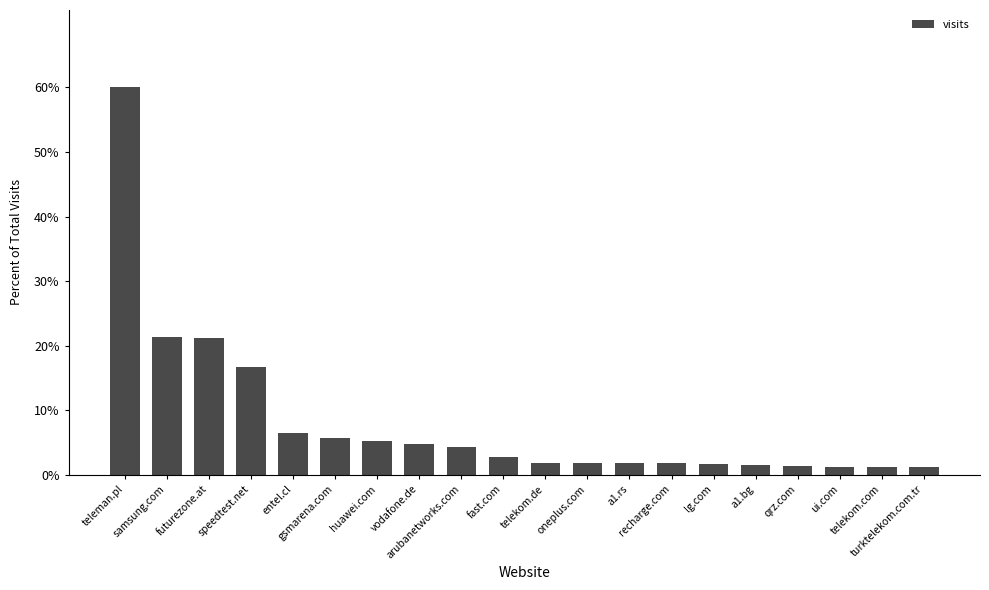

At which label does the data first exceed 129024?

teleman.pl